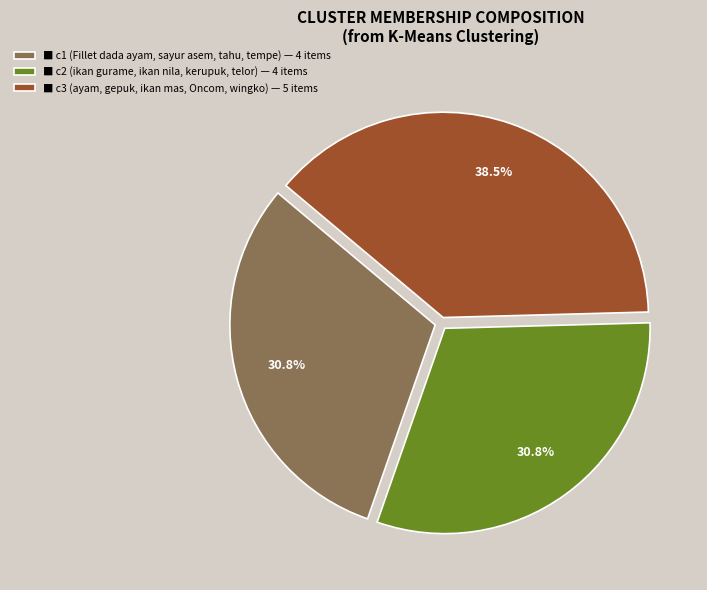

What is the largest slice in the pie chart?

■ c3 (ayam, gepuk, ikan mas, Oncom, wingko) — 5 items